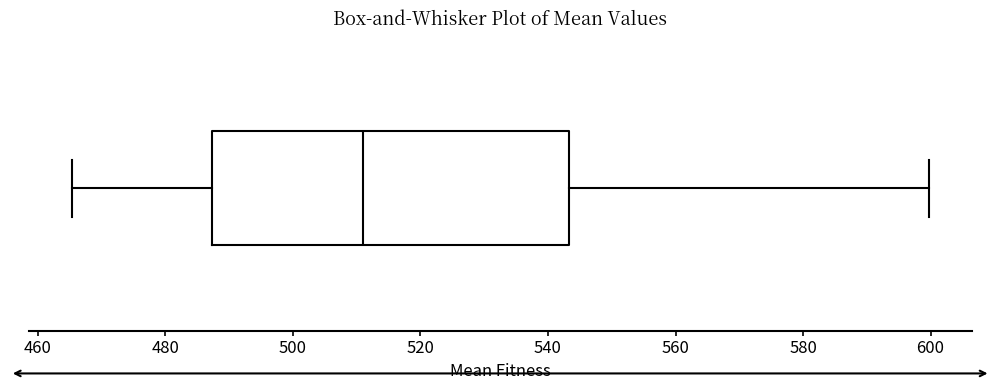

Transcribe this box plot: give where the median line is, the range the box spans, and where the two whiskers end, as read against the x-axis. The values are not printed on the chart, so give them approximately, as read against the axis.

median 512, box 488 to 544, whiskers 466 to 600